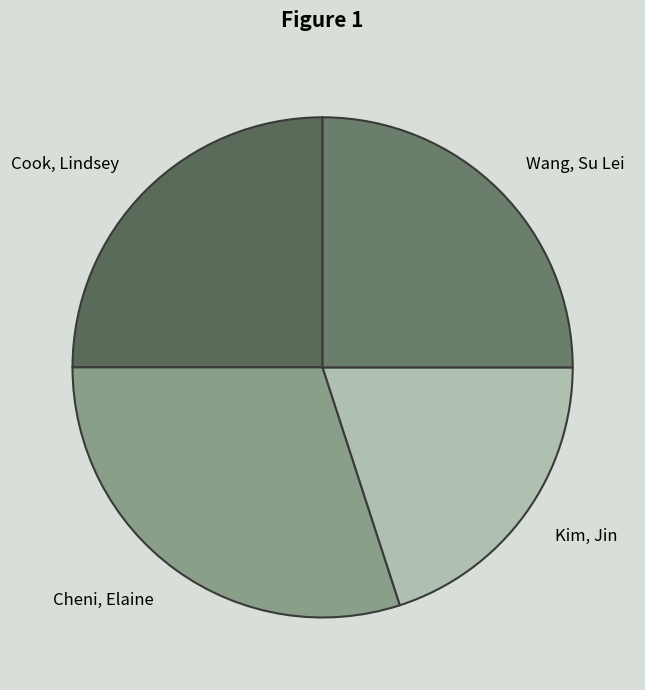

True or false: Kim, Jin accounts for 31% of the total.

False